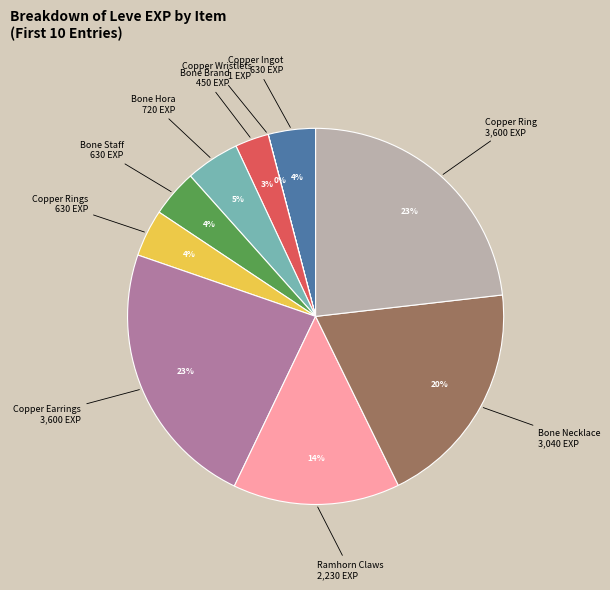

Between Bone Brand and Copper Ring, which is larger?

Copper Ring